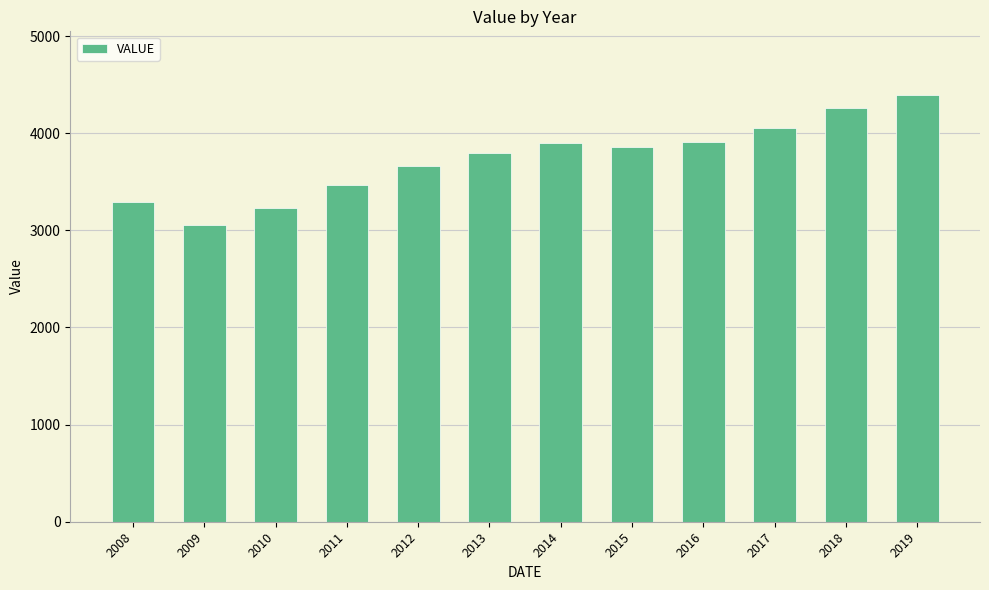

What is the difference between the second highest and second lowest values?

1024.7